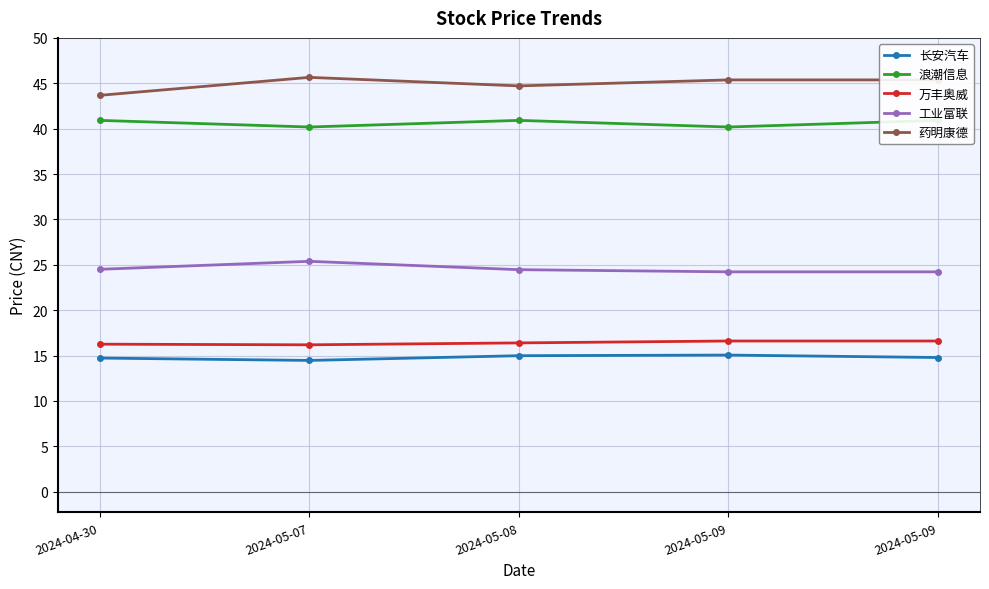

True or false: 药明康德 and 长安汽车 cross at least once.

False